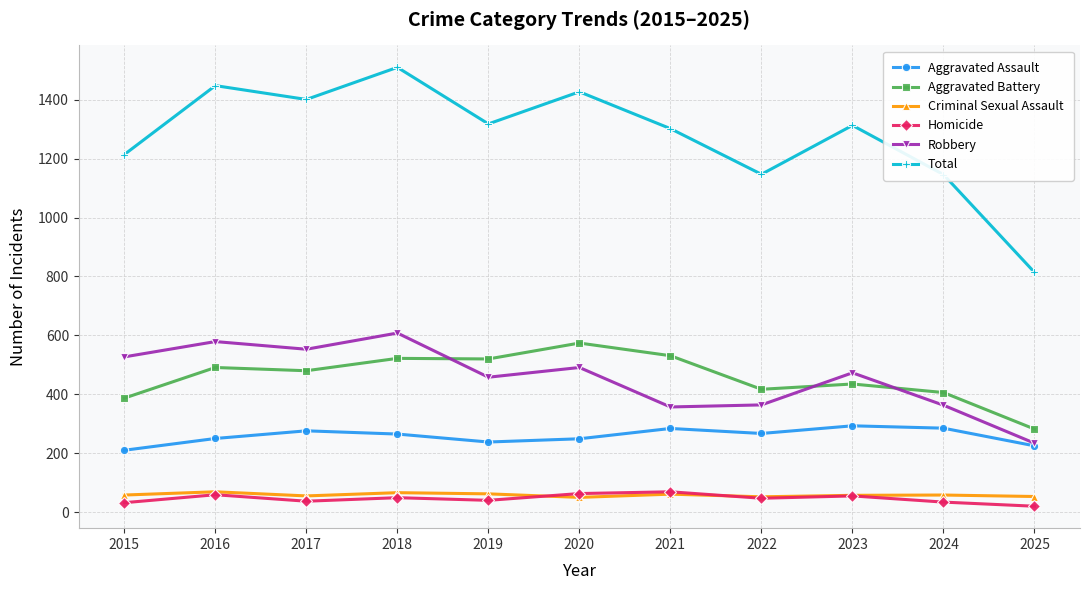

Which series has the largest total across all categories?

Total